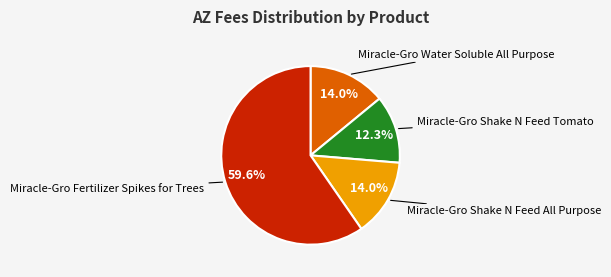

Is there any slice that represents more than half of the pie?

Yes